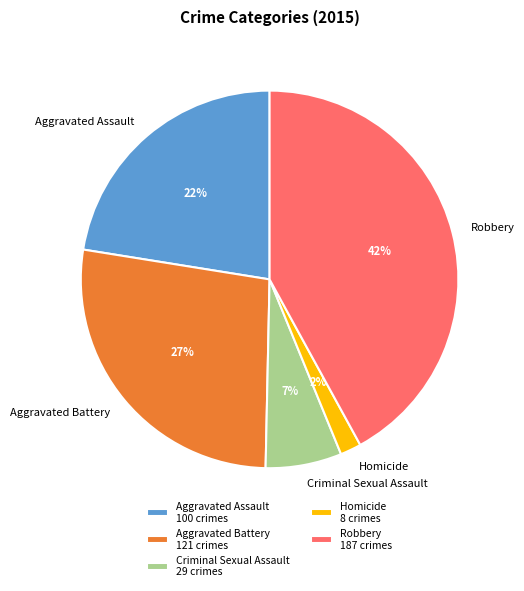

Is it true that Criminal Sexual Assault is 7% of the pie?

True